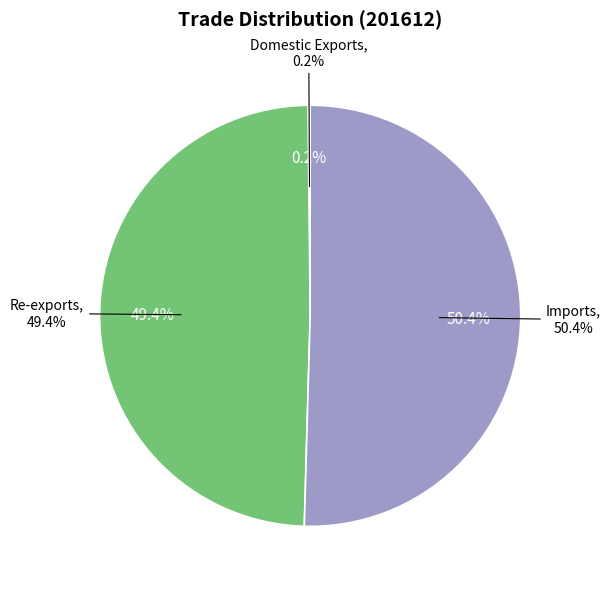

Which slice is the largest?

Imports